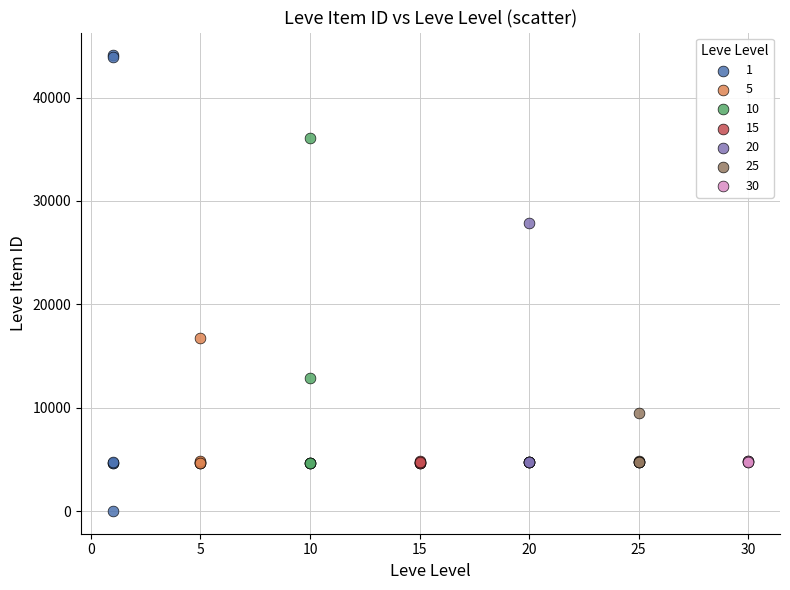

What are all the series names shown in the legend?

1, 5, 10, 15, 20, 25, 30